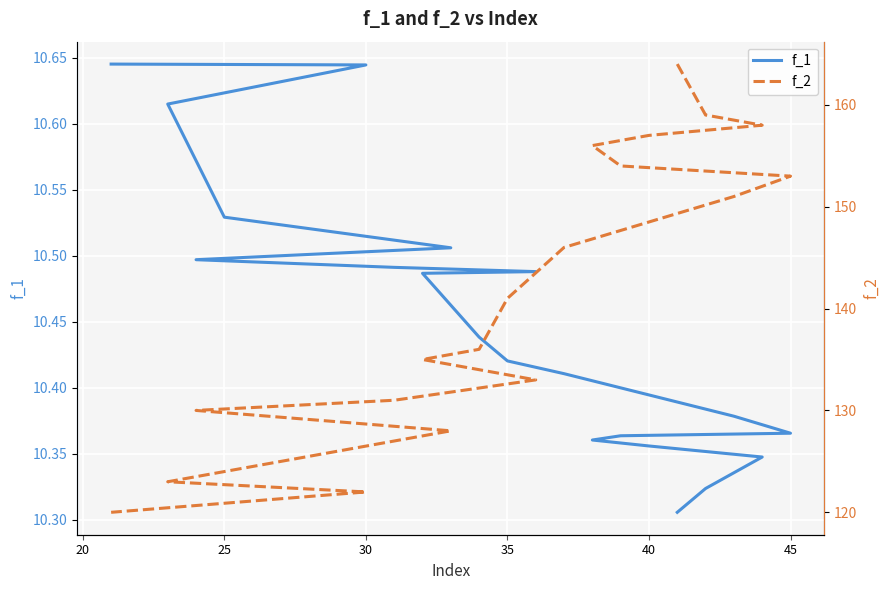

Rank the series by their maximum value, from lowest to highest.

f_1, f_2